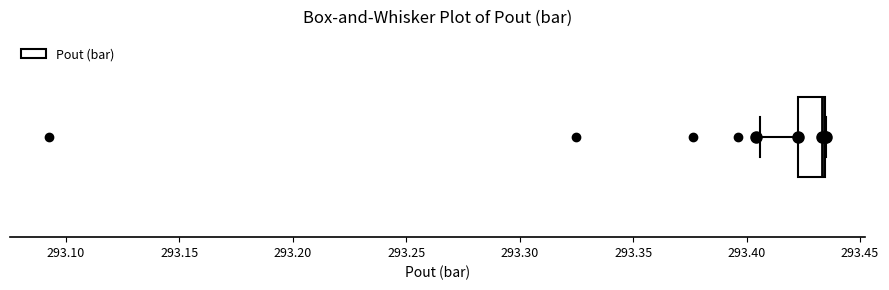

Where does the left whisker of the box end on the x-axis? The values are not printed on the chart, so give them approximately, as read against the axis.

293.405